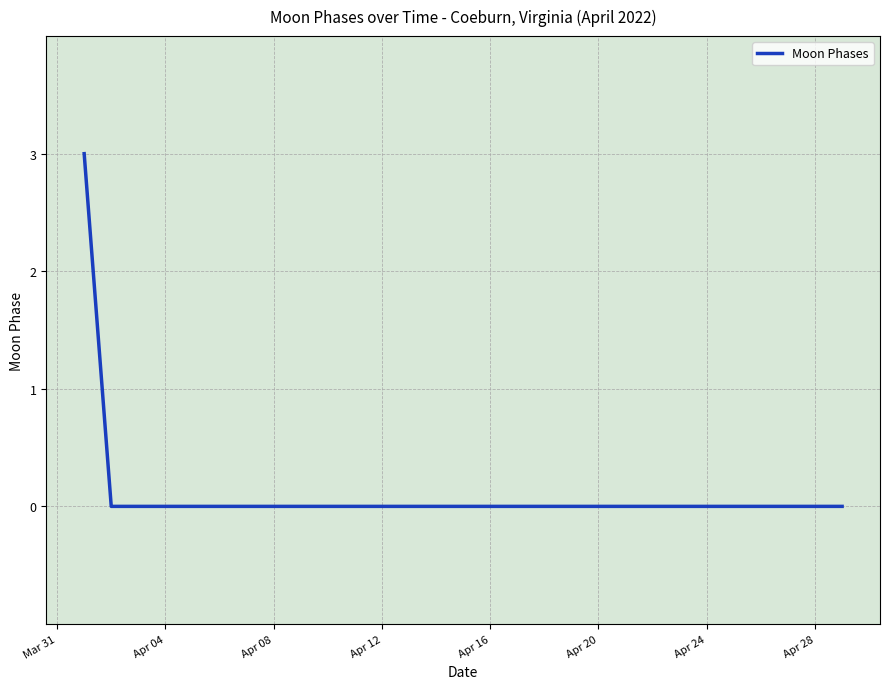

What is the maximum value shown in the chart?

3